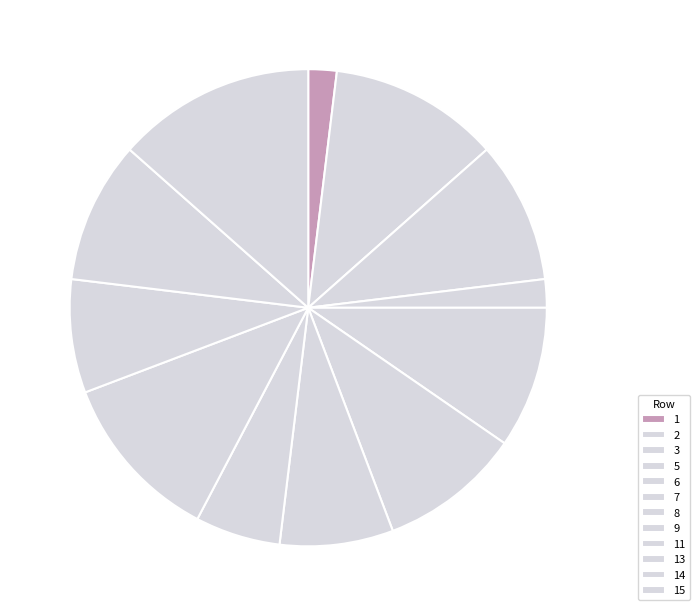

How many segments does this pie chart have?

12